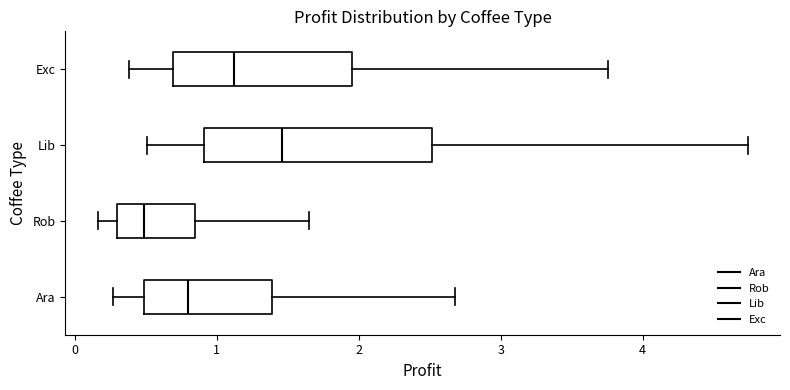

Which box's median line is the furthest to the right?

Lib